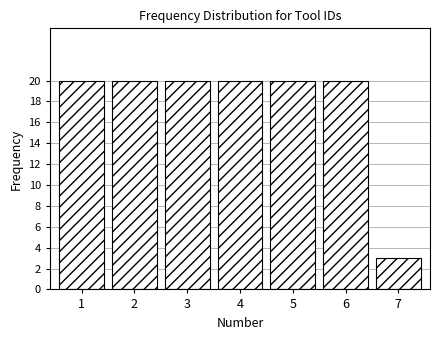

Reading left to right, what are all the values shown in this chart?

1=20	2=20	3=20	4=20	5=20	6=20	7=3